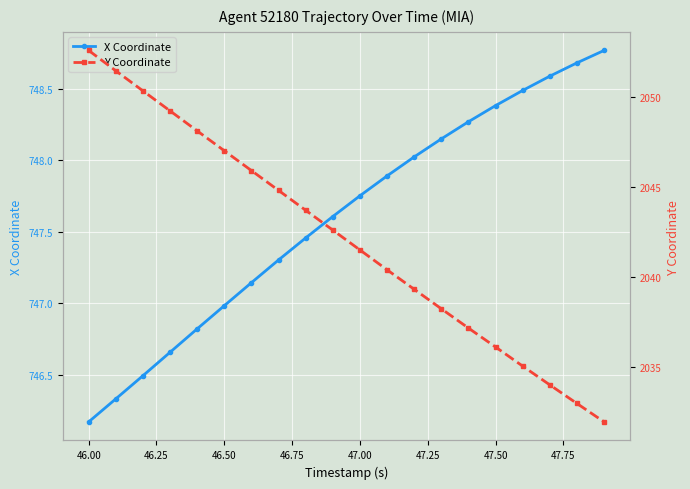

True or false: X Coordinate has more than 0 interior local peaks.

False